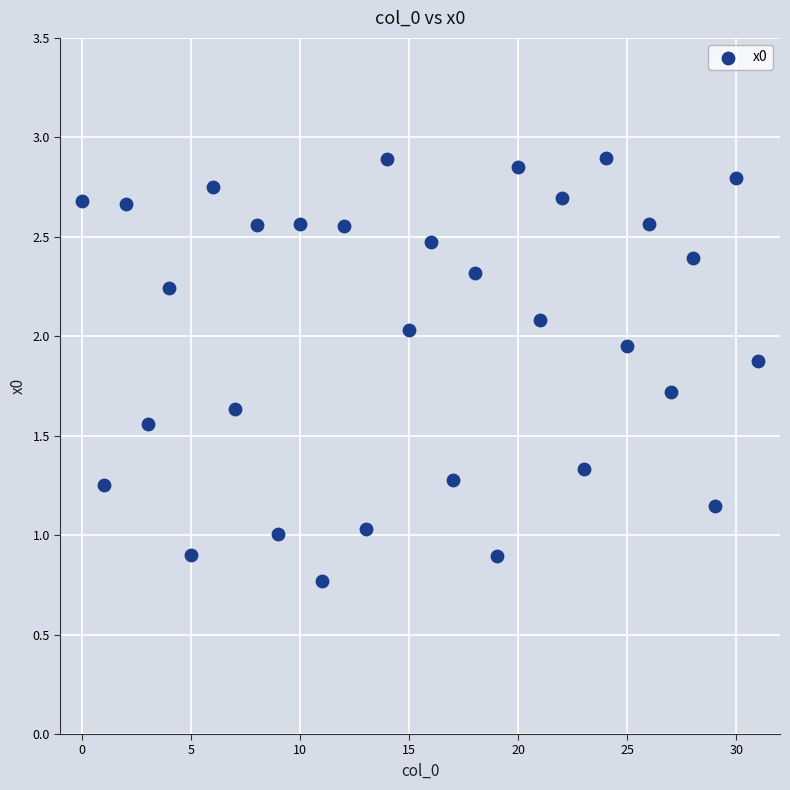

What is the range of Y values (max minus min)?

2.1